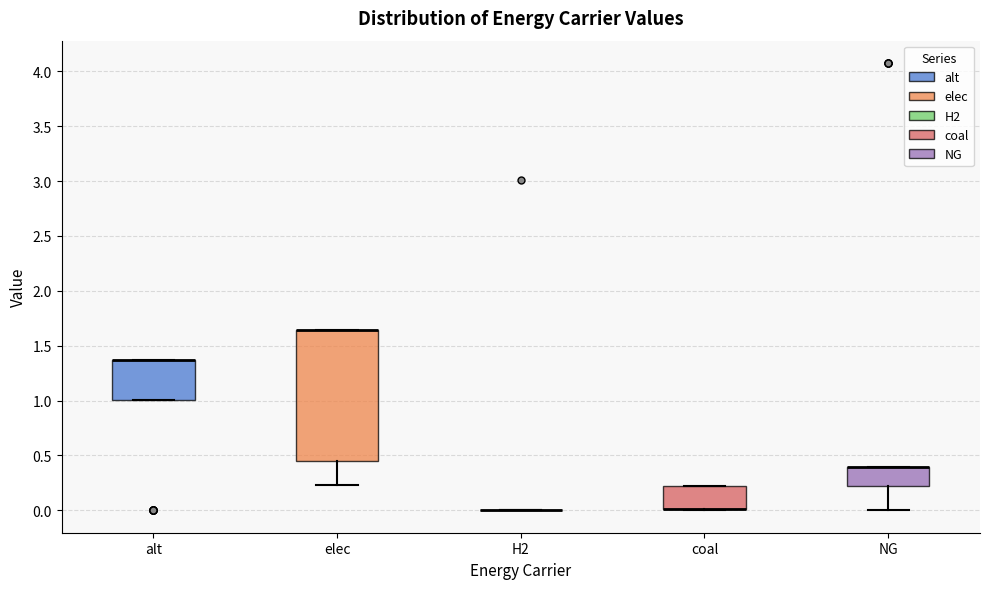

Reading left to right, read every box against the y-axis: the position of its median line, the range the box covers, and the ends of its whiskers. The values are not printed on the chart, so give them approximately, as read against the axis.

alt: median 1.35 (drawn on the box's upper edge), box 1.00 to 1.35, whiskers 1.00 to 1.35
elec: median 1.65 (drawn on the box's upper edge), box 0.45 to 1.65, whiskers 0.25 to 1.65
H2: box collapsed to a line at 0.00, whiskers 0.00 to 0.00
coal: median 0.00 (drawn on the box's lower edge), box 0.00 to 0.20, whiskers 0.00 (just below the box's lower edge) to 0.20
NG: median 0.40 (drawn on the box's upper edge), box 0.20 to 0.40, whiskers 0.00 to 0.40